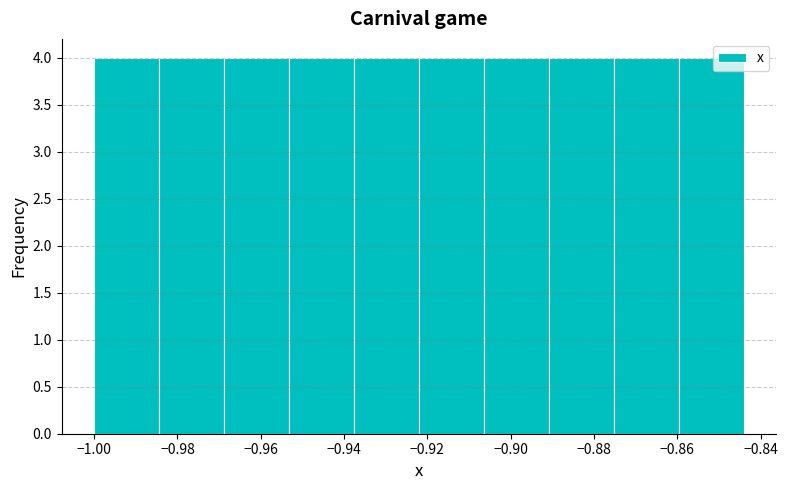

Reading left to right, transcribe this chart: for each bar, give the range it covers on the x-axis and its height. Neither the bar edges nor the heights are printed on the chart, so give them approximately, as read against the axes.

-1.000 to -0.984: 4
-0.984 to -0.968: 4
-0.968 to -0.954: 4
-0.954 to -0.938: 4
-0.938 to -0.922: 4
-0.922 to -0.906: 4
-0.906 to -0.890: 4
-0.890 to -0.876: 4
-0.876 to -0.860: 4
-0.860 to -0.844: 4